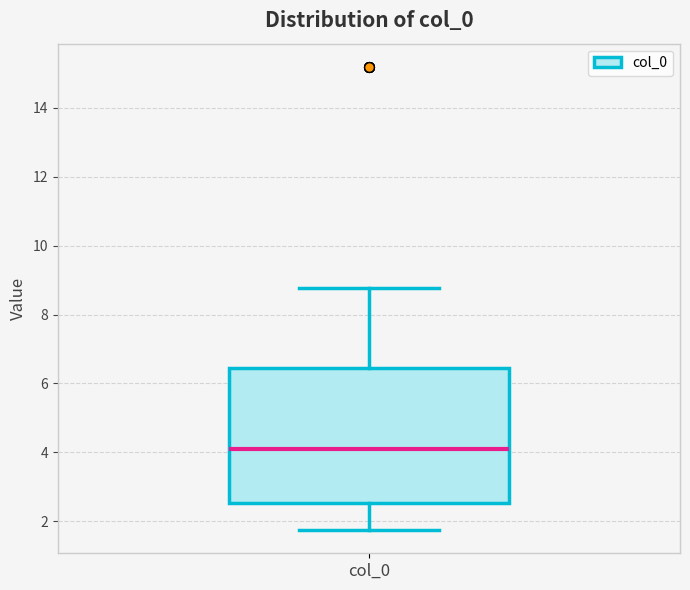

Read this box plot against the y-axis: the position of the median line, the range covered by the box, and the ends of both whiskers. The values are not printed on the chart, so give them approximately, as read against the axis.

median 4.2, box 2.6 to 6.4, whiskers 1.8 to 8.8